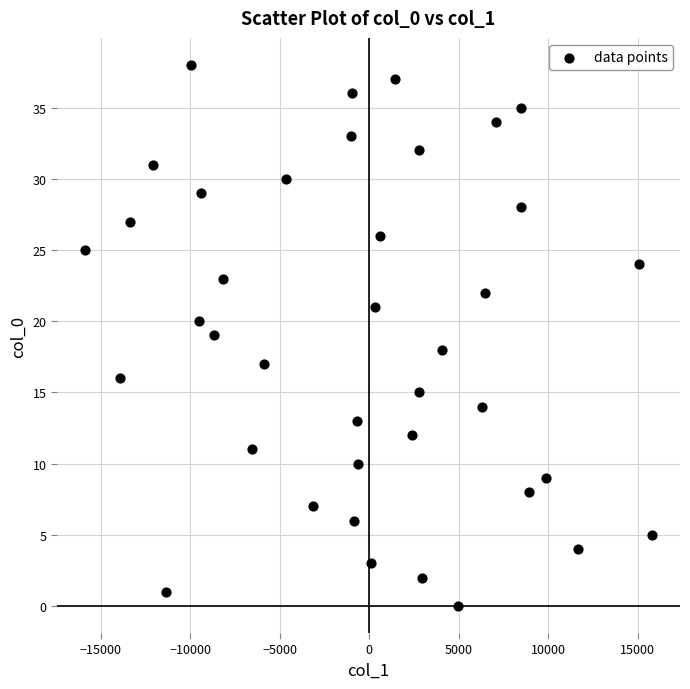

What is the range of Y values (max minus min)?

38